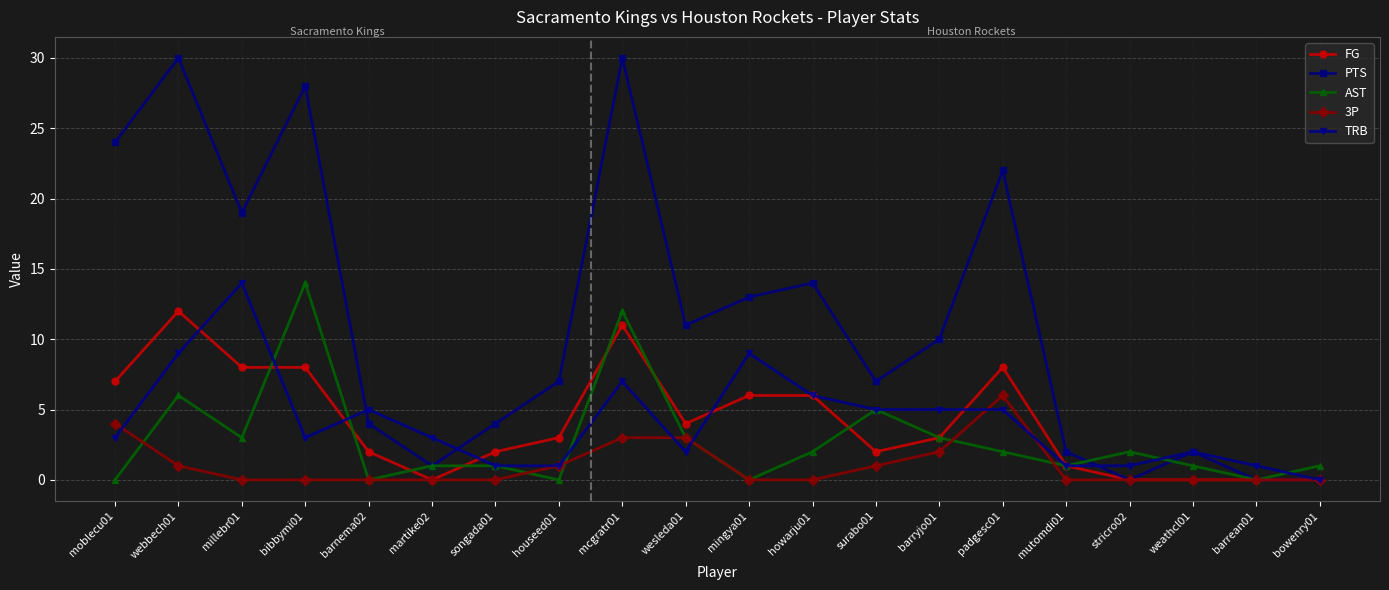

What is the label of the 17th point from the right?

bibbymi01